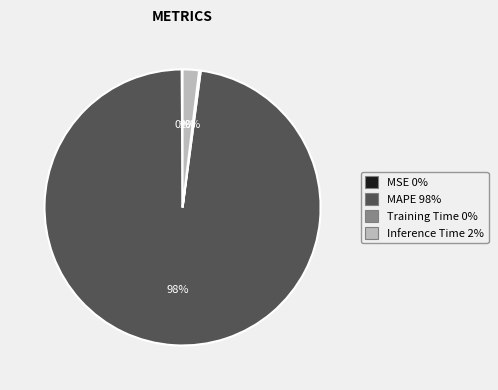

What percentage is the MAPE 98% slice, to the nearest percent?

98%